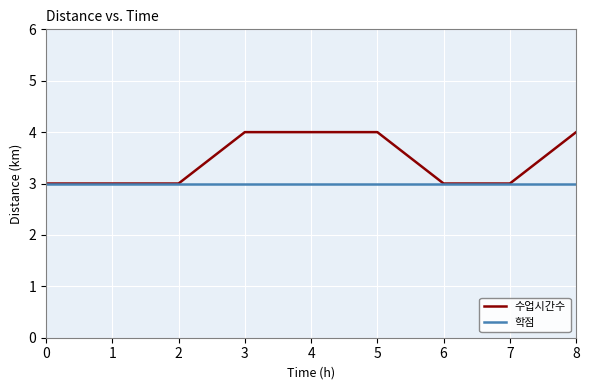

How many distinct data groups are displayed?

2